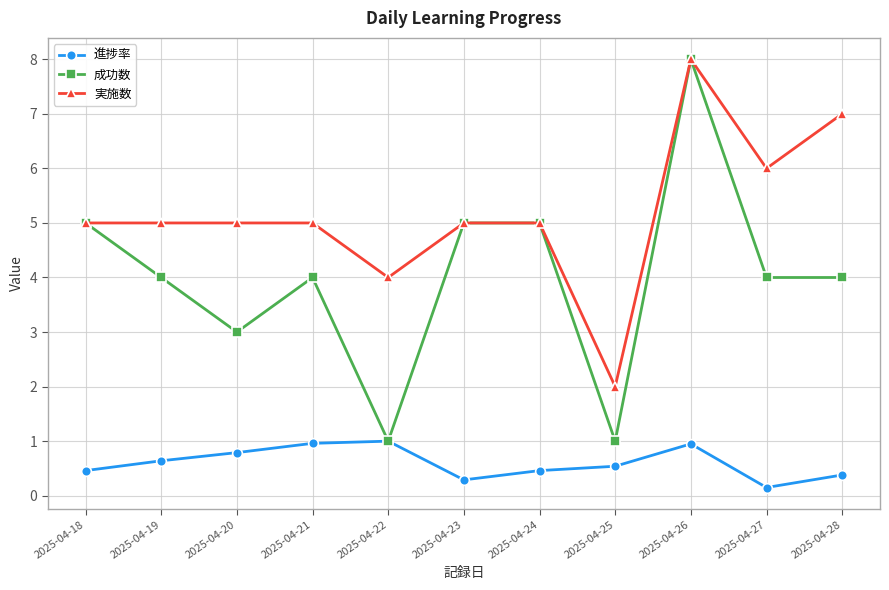

List the series in order of their overall mean, highest first.

実施数, 成功数, 進捗率